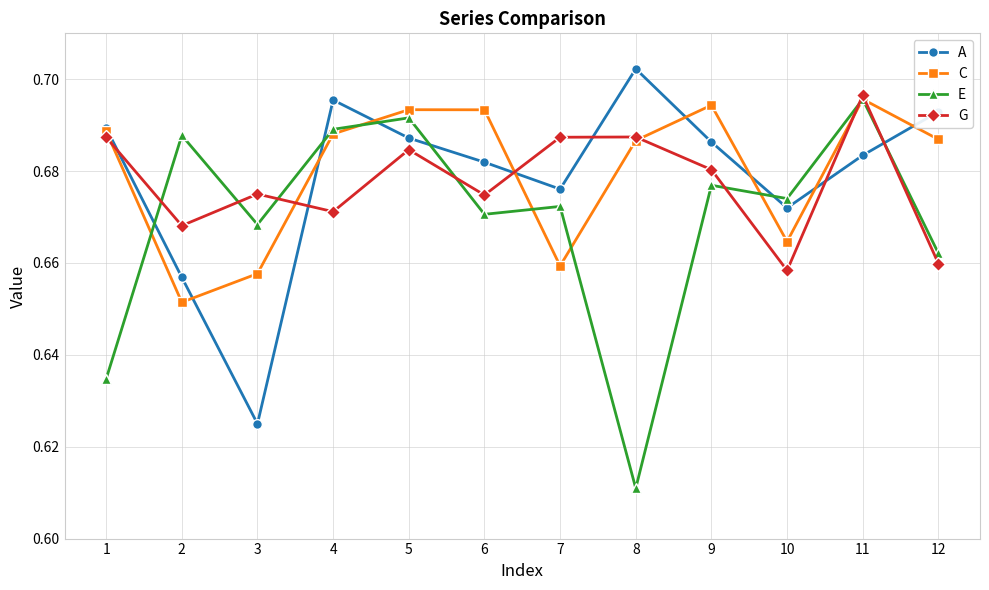

What is the sum of all G values?

8.1